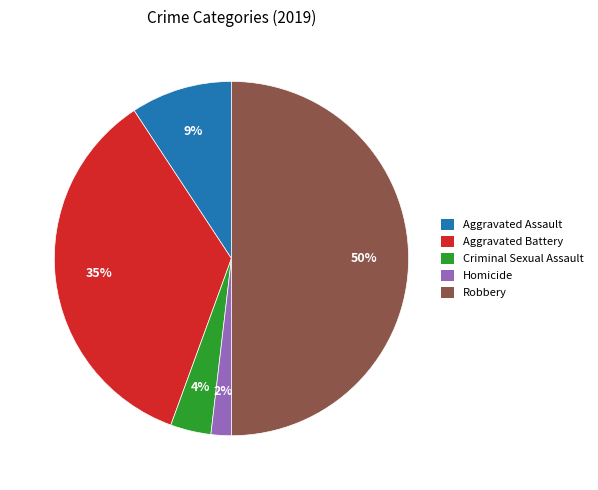

Does Aggravated Battery account for over 50% of the chart?

No